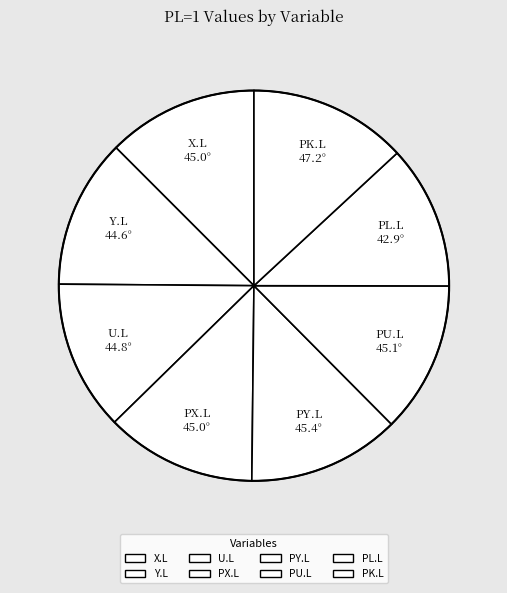

Combined, do PX.L and PL.L account for over 50%?

No